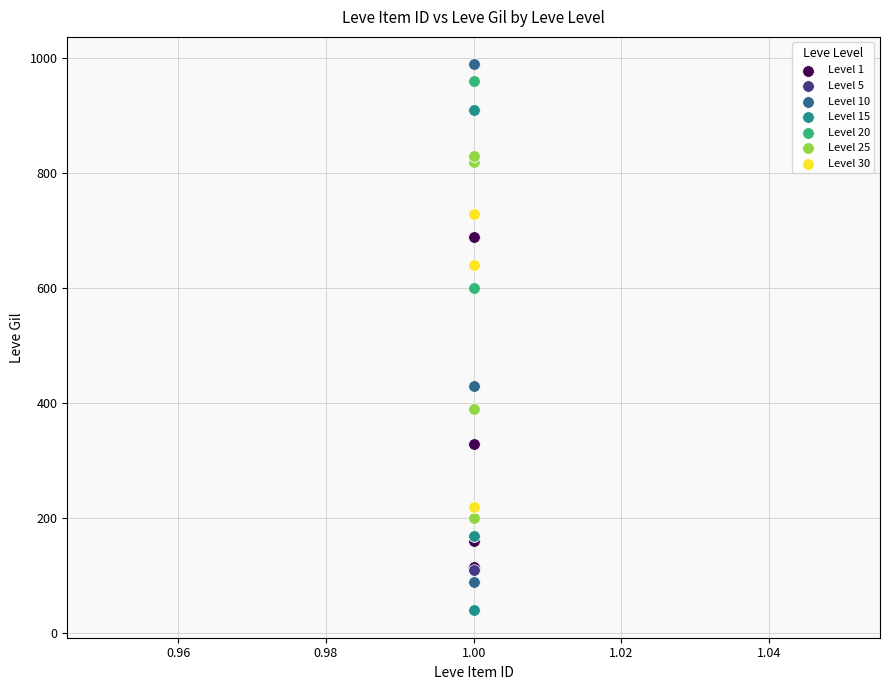

Which series contains the lowest Y value?

Level 15